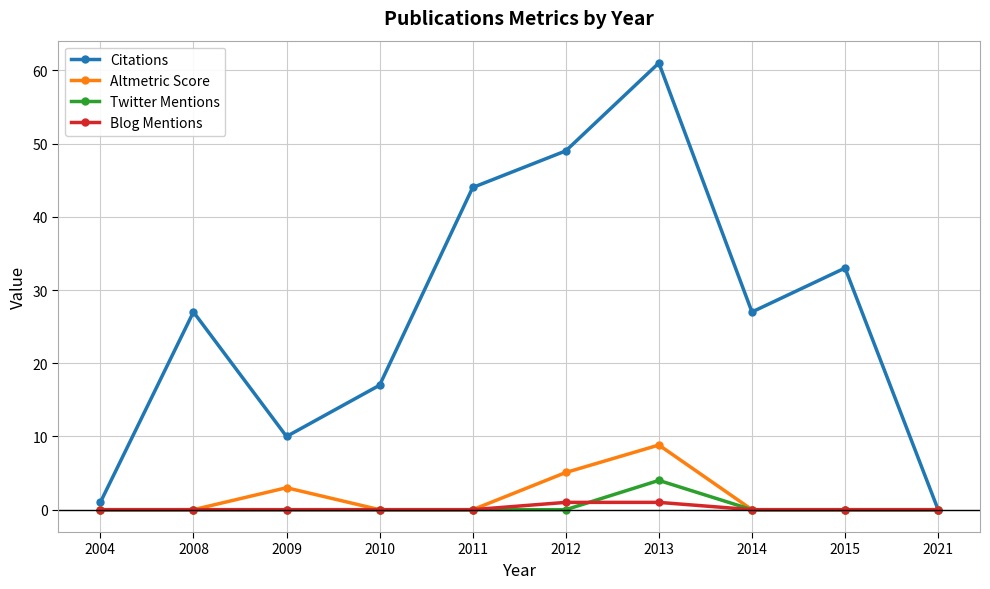

How many distinct data groups are displayed?

4